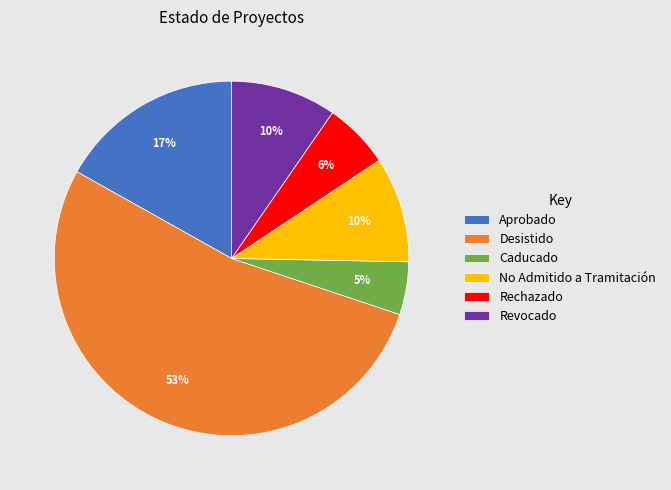

Approximately how many times larger is the value at No Admitido a Tramitación compared to Caducado?

2.0